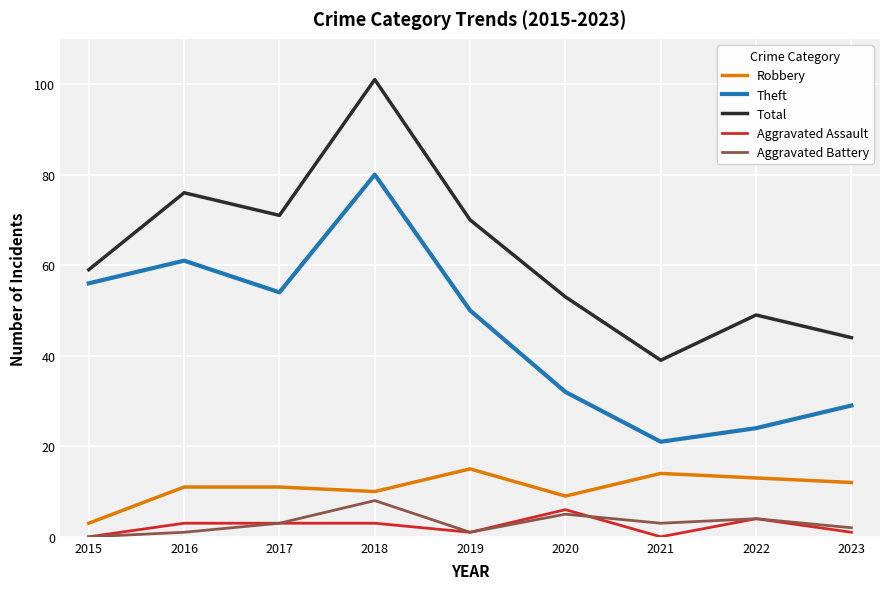

Which series has the widest spread of values?

Total